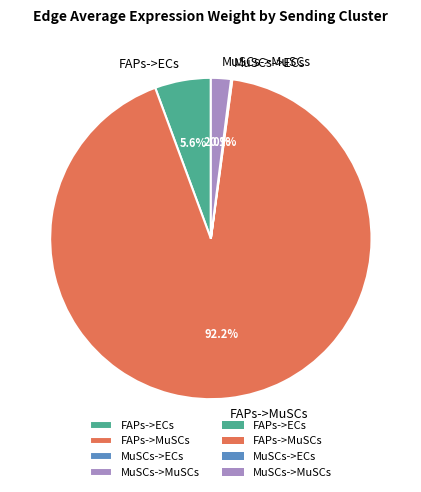

Is there any slice that represents more than half of the pie?

Yes